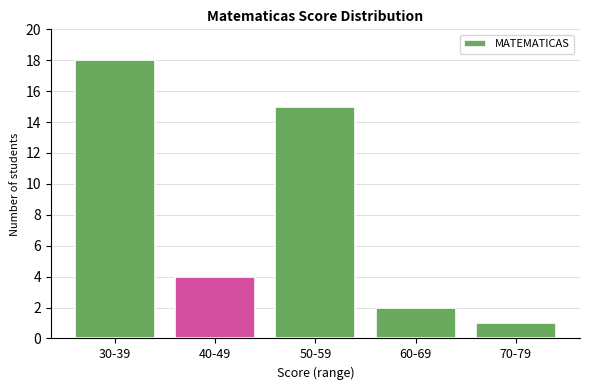

Reading left to right, what are all the values shown in this chart?

18	4	15	2	1